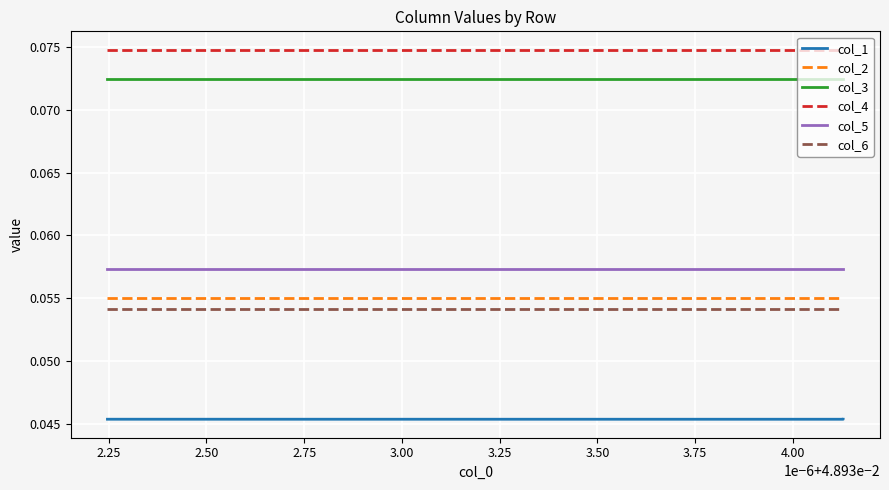

How many lines are shown in the chart?

6